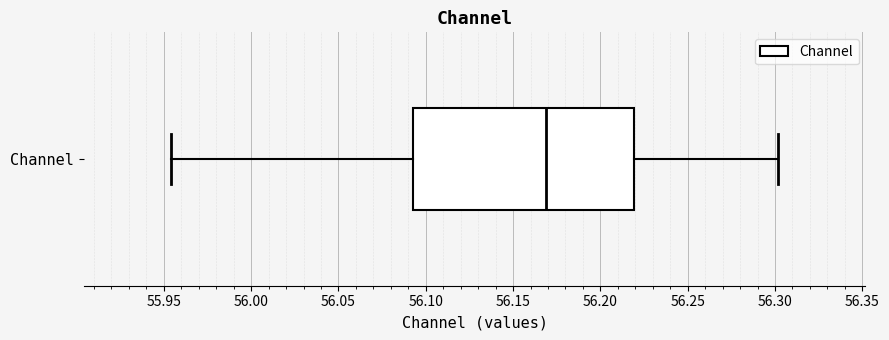

Where is the left edge of the box for Channel on the x-axis? The values are not printed on the chart, so give them approximately, as read against the axis.

56.090